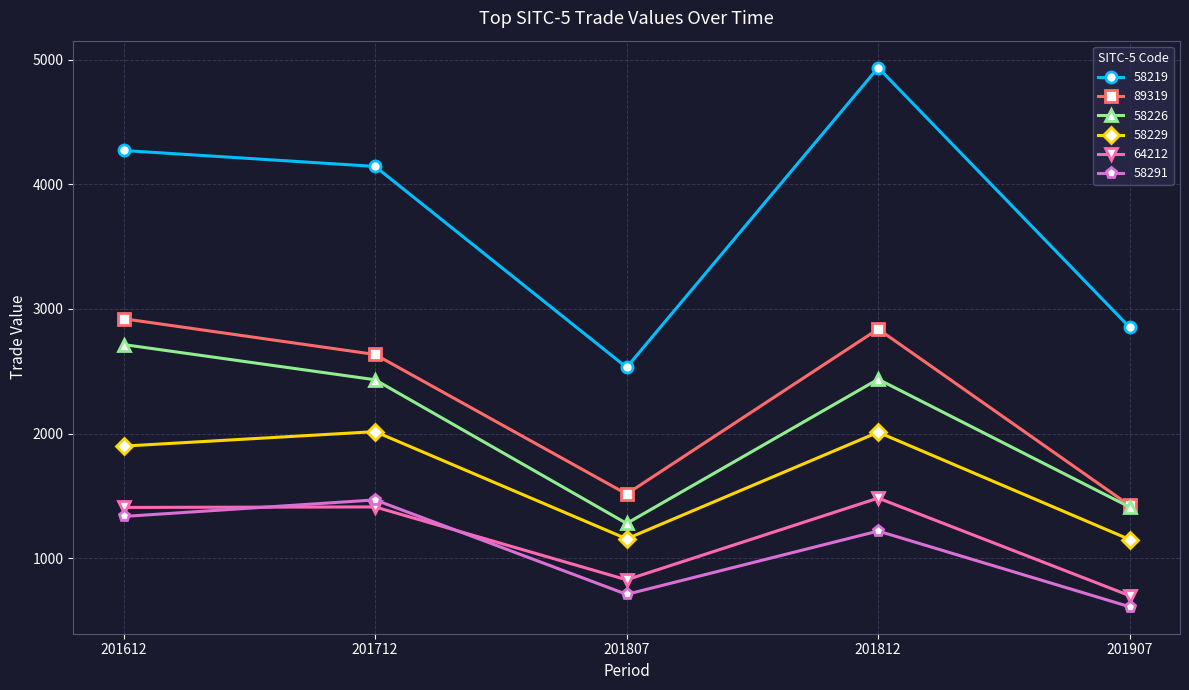

True or false: 64212 has a value of 700.5 at 201907.

True